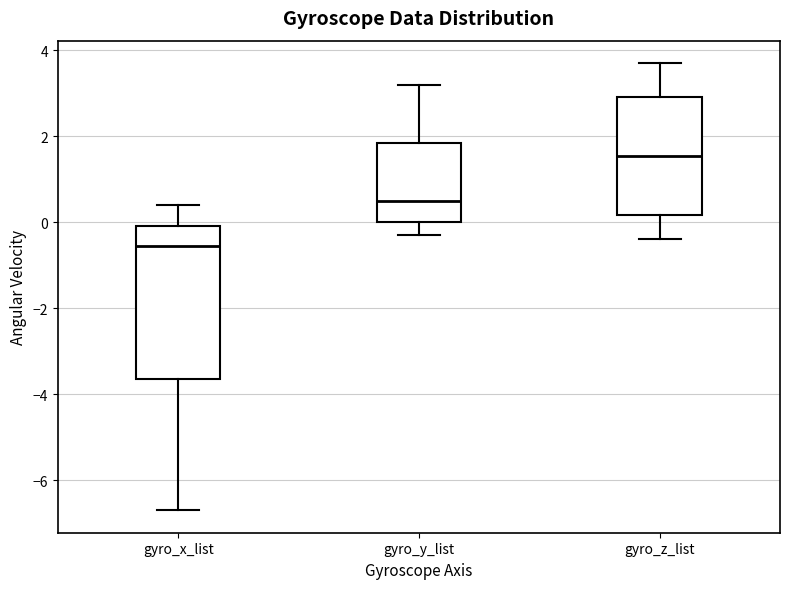

Reading left to right, read every box against the y-axis: the position of its median line, the range the box covers, and the ends of its whiskers. The values are not printed on the chart, so give them approximately, as read against the axis.

gyro_x_list: median -0.6, box -3.6 to 0.0, whiskers -6.6 to 0.4
gyro_y_list: median 0.6, box 0.0 to 1.8, whiskers -0.2 to 3.2
gyro_z_list: median 1.6, box 0.2 to 3.0, whiskers -0.4 to 3.8